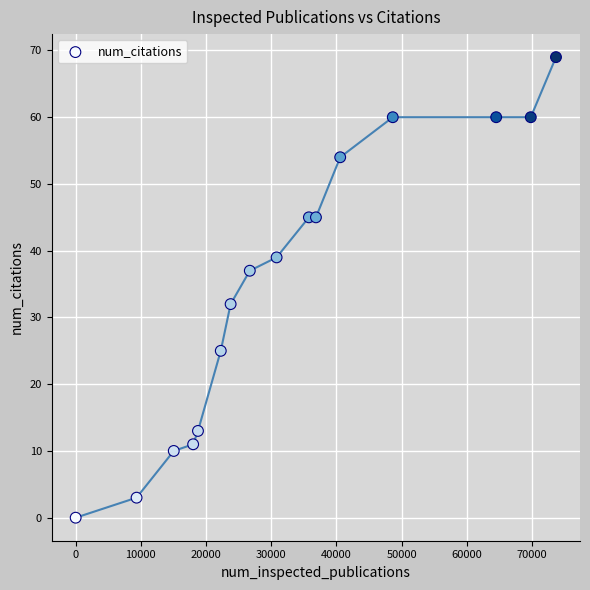

What Y value in the scatter plot is closest to 34?

32